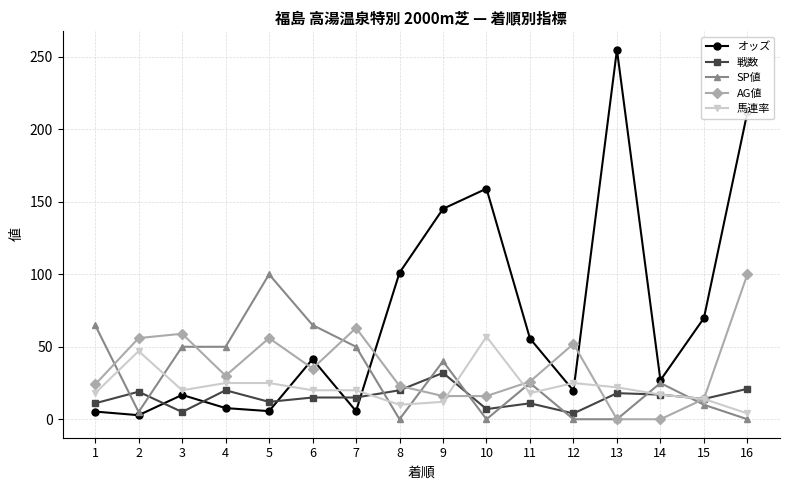

Is it true that 戦数 equals 12.0 at 5?

True